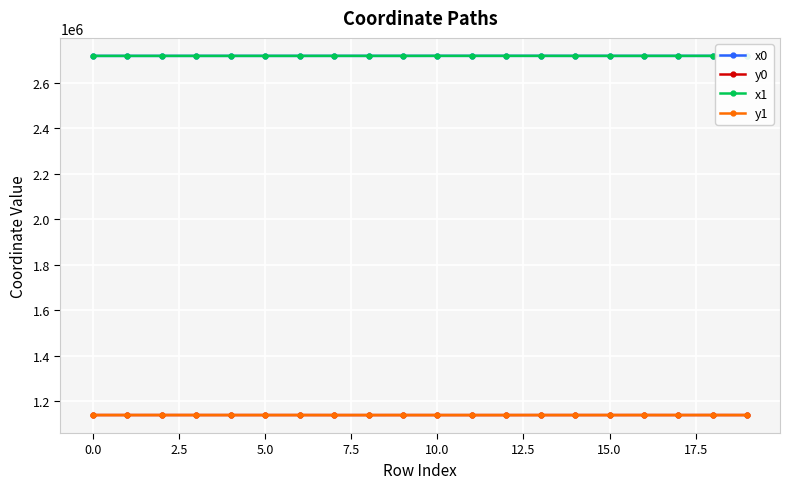

What is the value of the x0 point at the 1st from the left?

2718685.6